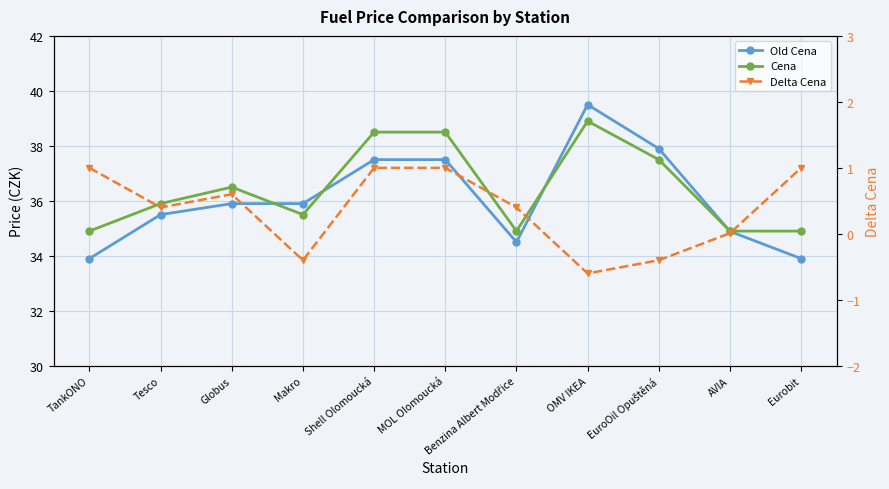

In Cena, how many points are lower than both neighbors (excluding endpoints)?

2